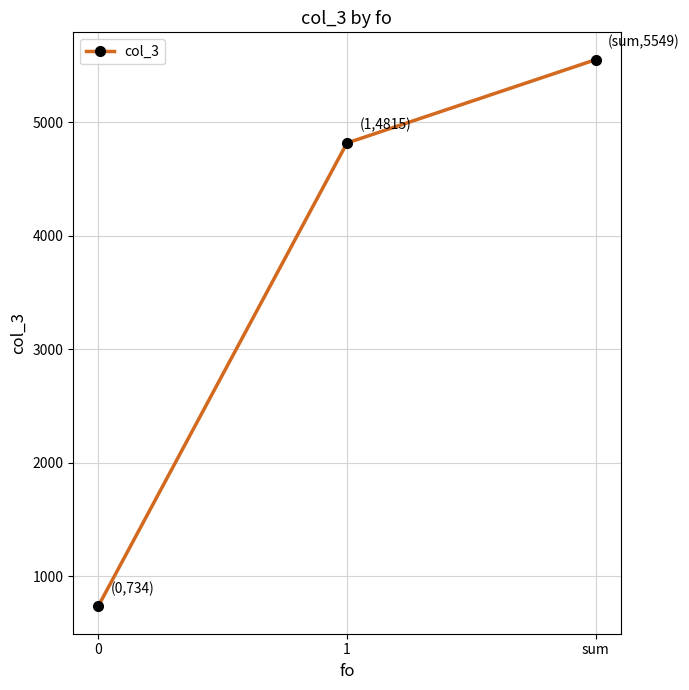

Rank the categories by value from lowest to highest.

0, 1, sum